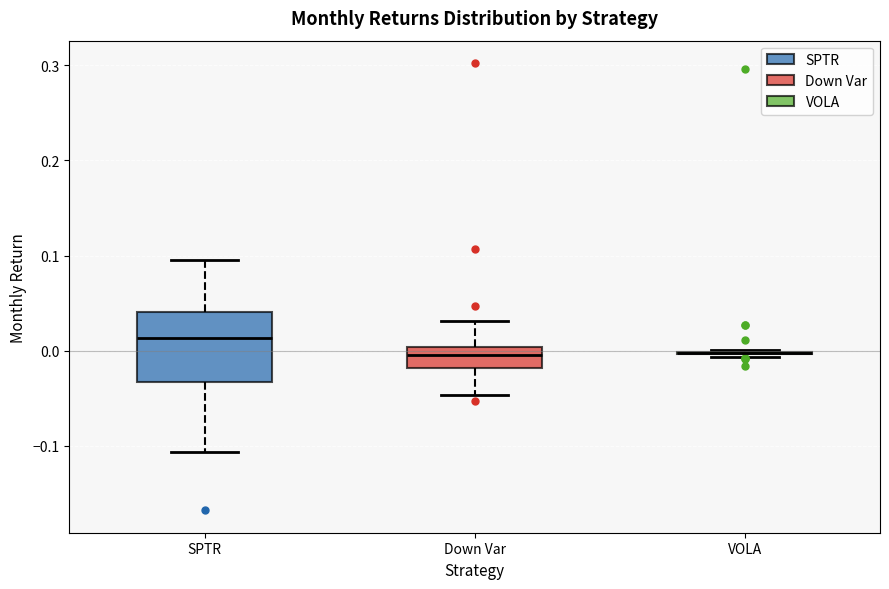

Reading left to right, read every box against the y-axis: the position of its median line, the range the box covers, and the ends of its whiskers. The values are not printed on the chart, so give them approximately, as read against the axis.

SPTR: median 0.01, box -0.03 to 0.04, whiskers -0.11 to 0.10
Down Var: median 0.00 (inside the box), box -0.02 to 0.00, whiskers -0.05 to 0.03
VOLA: box collapsed to a line at 0.00, whiskers -0.01 to 0.00